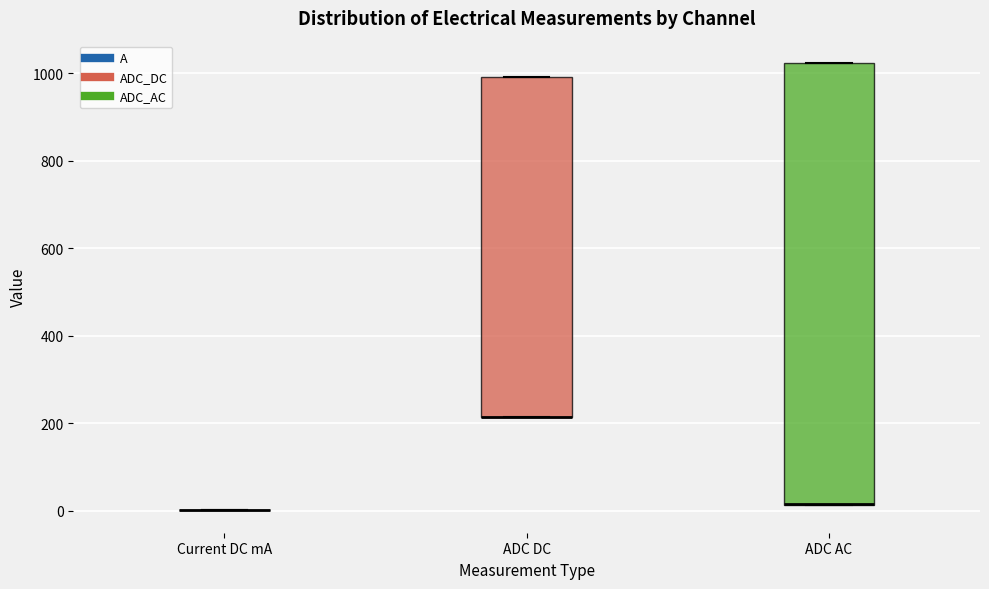

Reading left to right, transcribe this box plot: for each box, give where its median line is, the range the box spans, and where its two whiskers end, as read against the y-axis. The values are not printed on the chart, so give them approximately, as read against the axis.

Current DC mA: box collapsed to a line at 0, whiskers 0 to 0
ADC DC: median 220 (drawn on the box's lower edge), box 220 to 1000, whiskers 220 to 1000
ADC AC: median 20 (drawn on the box's lower edge), box 20 to 1020, whiskers 20 to 1020